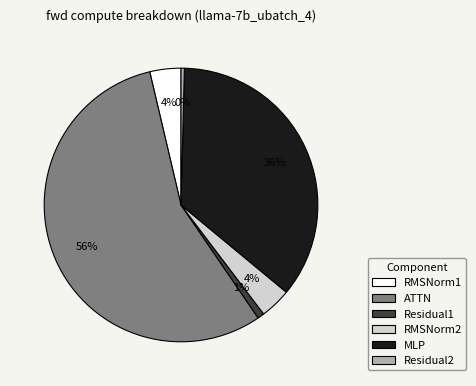

Which slice is the largest?

ATTN